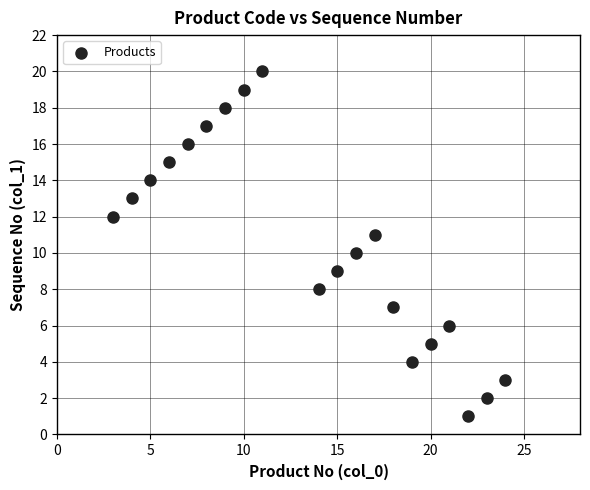

What is the range of X values (max minus min)?

21